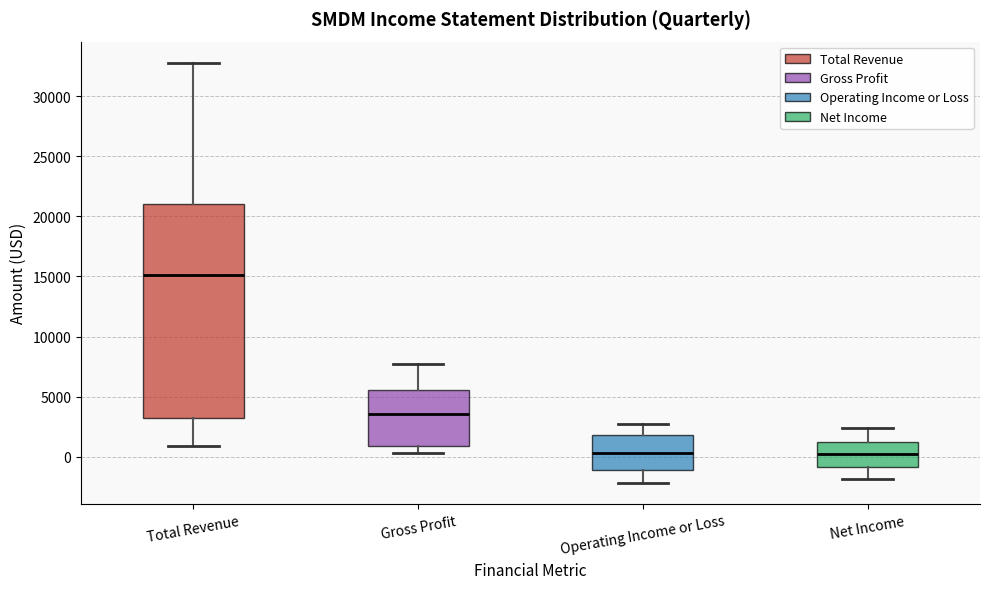

Where is the upper edge of the box for Operating Income or Loss on the y-axis? The values are not printed on the chart, so give them approximately, as read against the axis.

2000